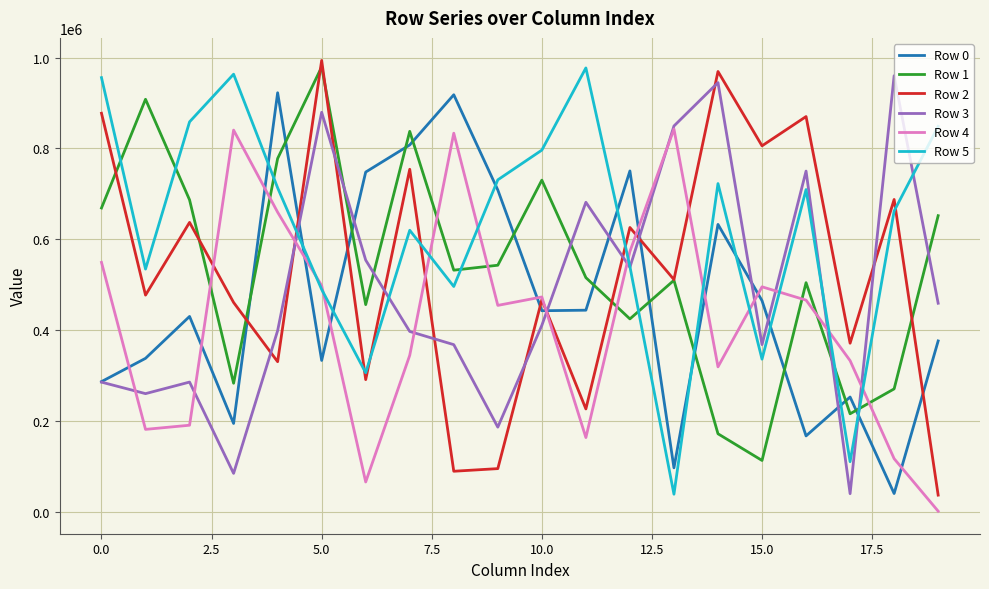

True or false: Row 5 and Row 2 intersect in this chart.

True